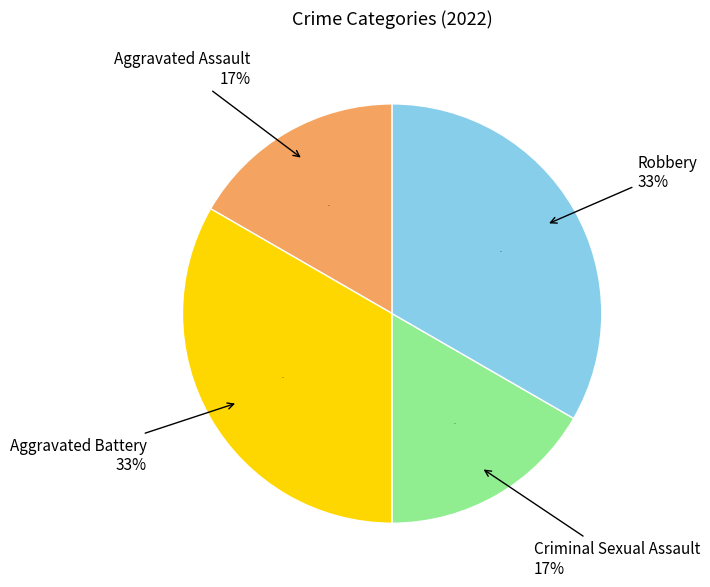

What is the largest slice in the pie chart?

Aggravated Battery